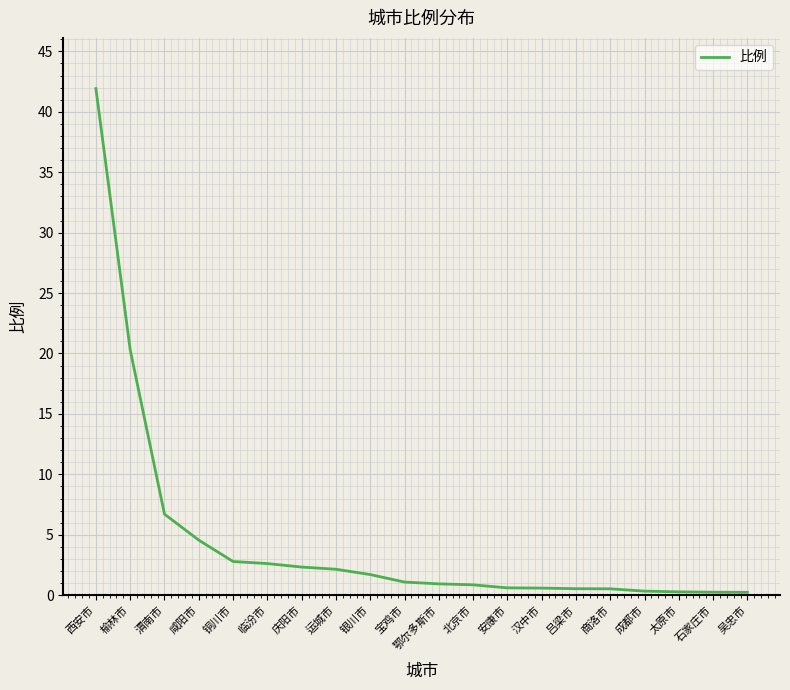

What position from the right is 汉中市?

7